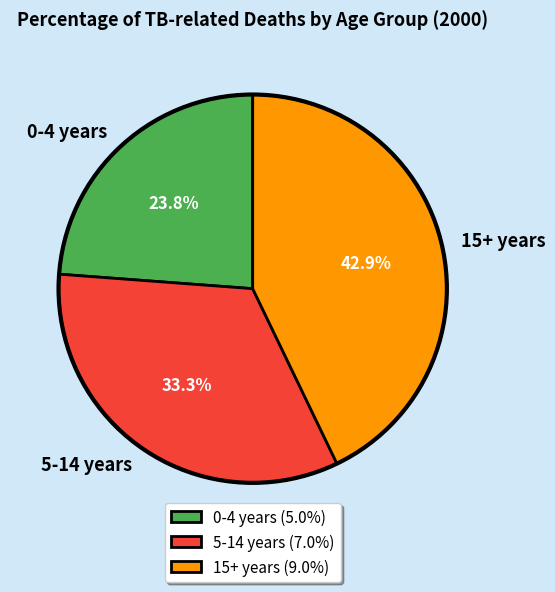

Is there any slice that represents more than half of the pie?

No